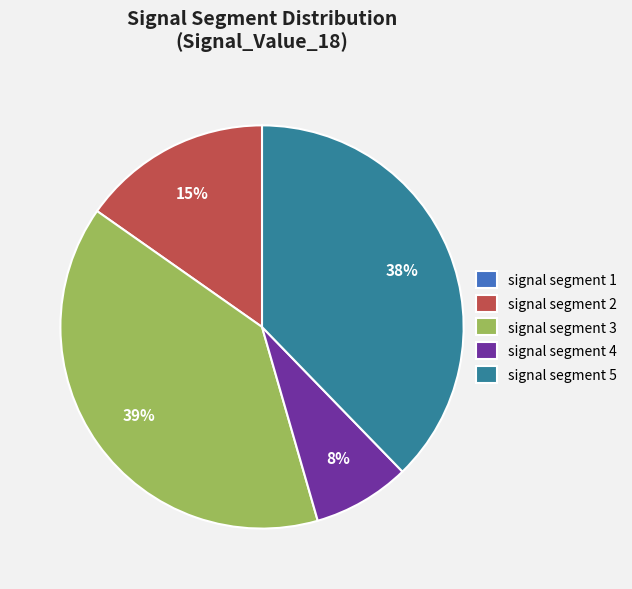

To the nearest percent, what is the combined percentage of signal segment 2 and signal segment 3?

54%